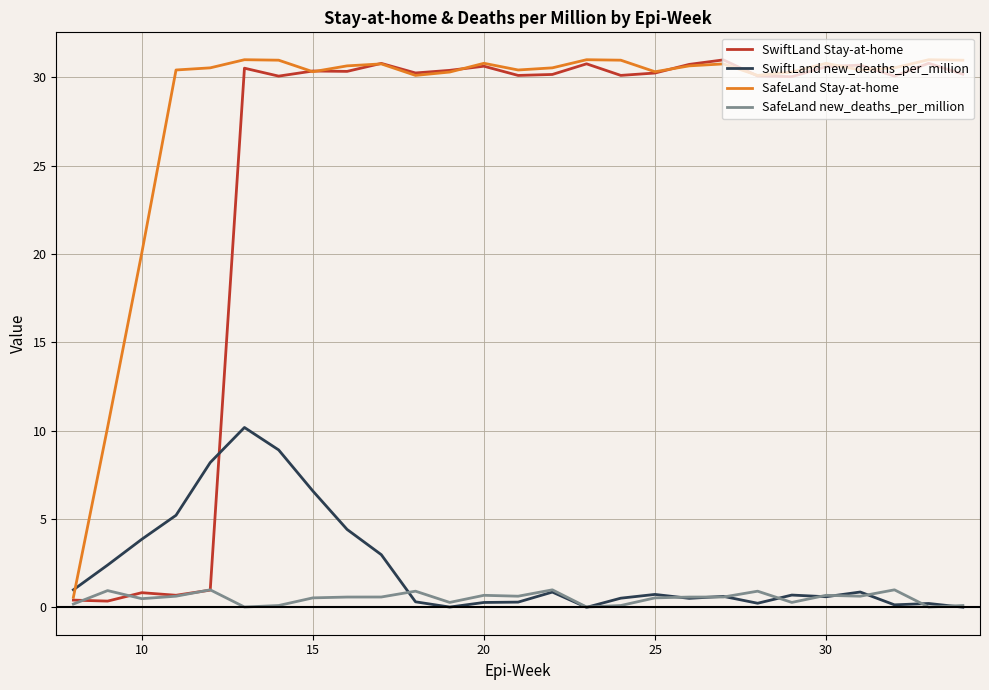

True or false: SafeLand new_deaths_per_million has more than 1 points higher than both neighbors.

True